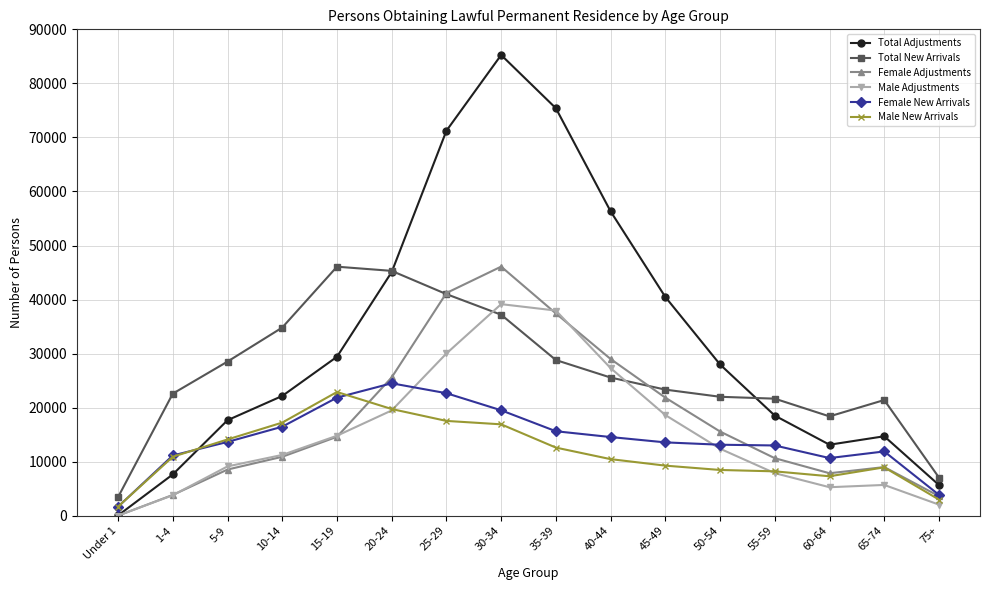

What is the difference between the maximum and minimum values in the Total Adjustments series?

85194